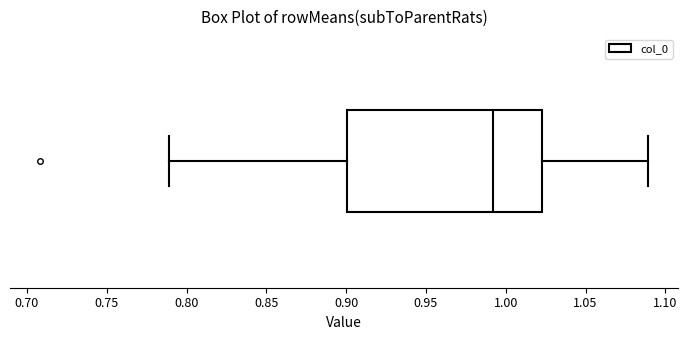

Read this box plot against the x-axis: the position of the median line, the range covered by the box, and the ends of both whiskers. The values are not printed on the chart, so give them approximately, as read against the axis.

median 0.990, box 0.900 to 1.025, whiskers 0.790 to 1.090